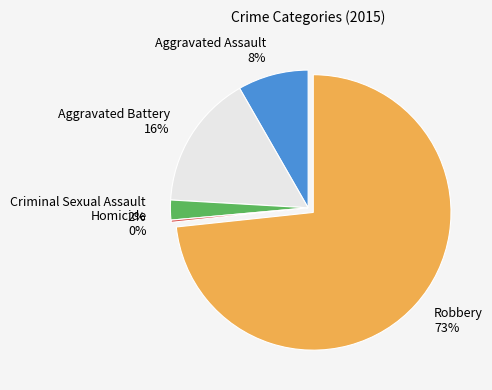

What percentage is the Criminal Sexual Assault slice, to the nearest percent?

2%